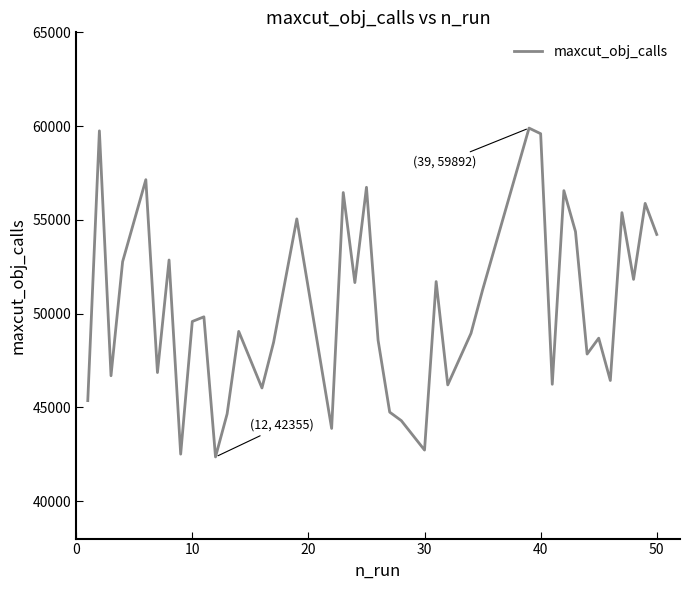

How many lines are shown in the chart?

1